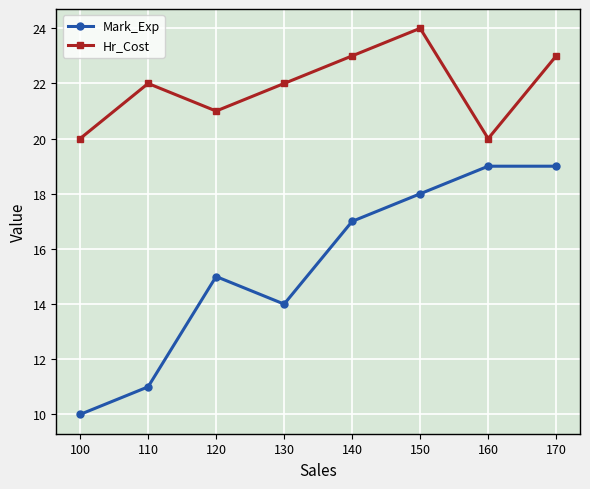

Is this an area chart (filled region under the line)?

No